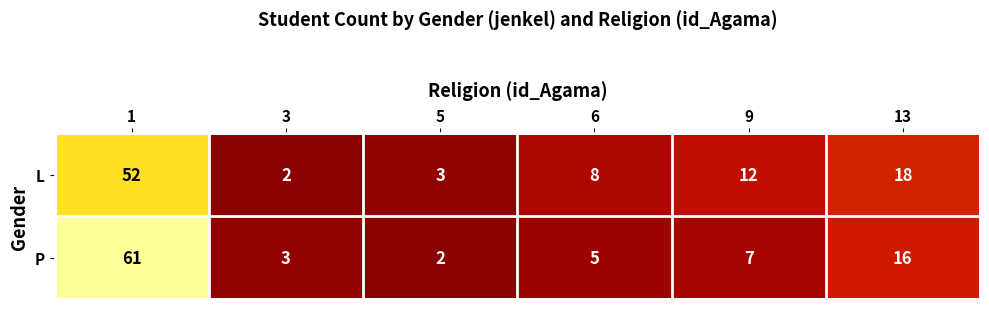

What is the total value across all series at 6?

13